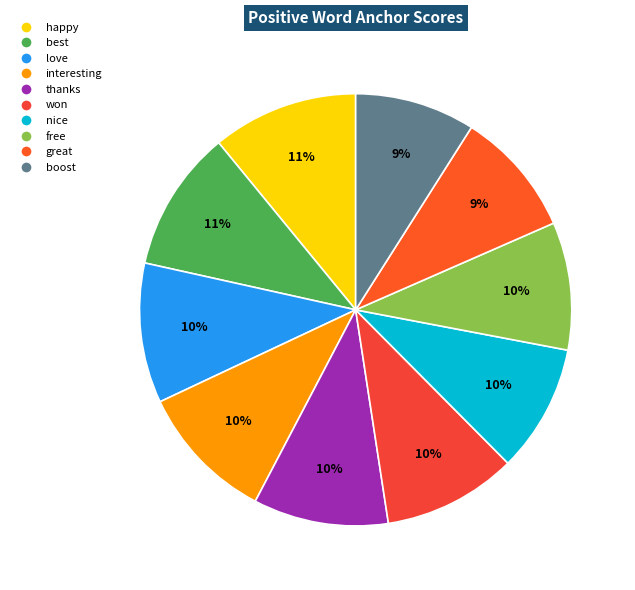

Does interesting represent more than half of the total?

No